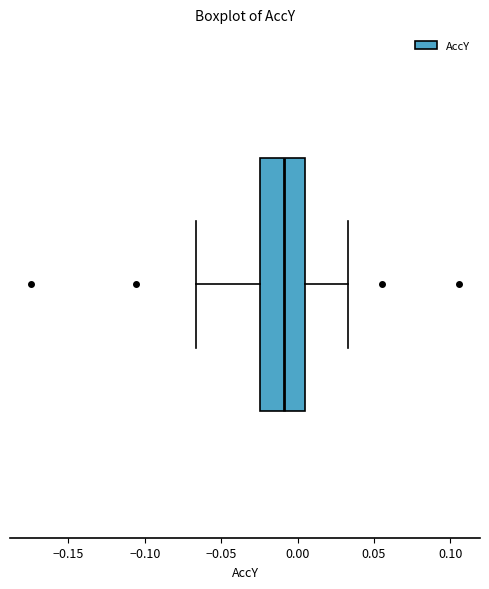

Where is the left edge of the box on the x-axis? The values are not printed on the chart, so give them approximately, as read against the axis.

-0.025